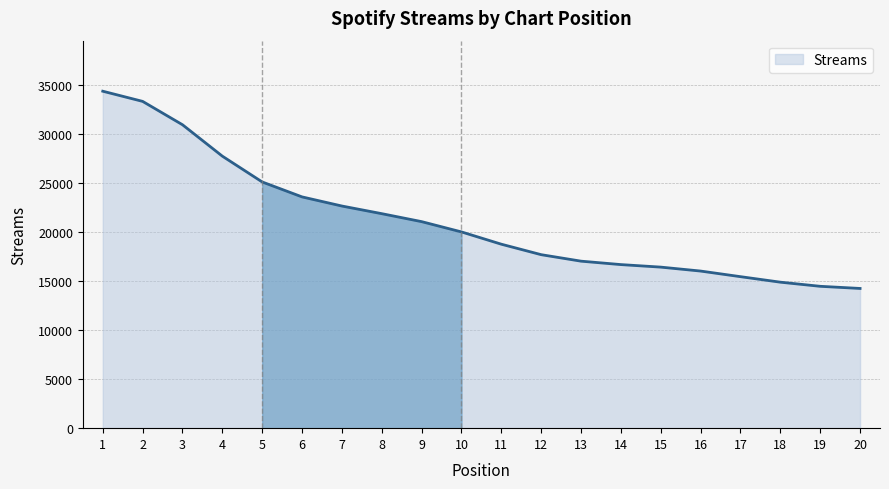

What is the difference between the values at 8 and 12?

4183